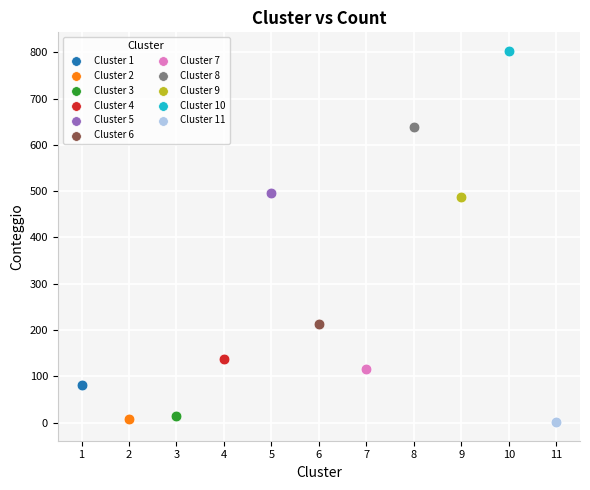

What are all the series names shown in the legend?

Cluster 1, Cluster 2, Cluster 3, Cluster 4, Cluster 5, Cluster 6, Cluster 7, Cluster 8, Cluster 9, Cluster 10, Cluster 11